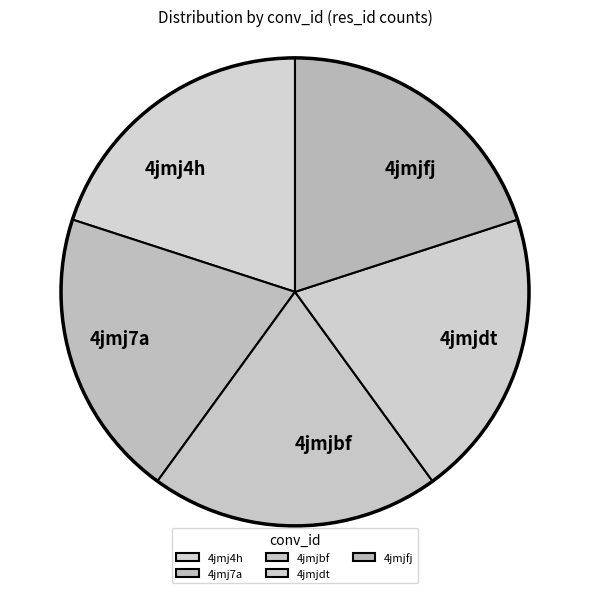

Is there a majority slice in this chart?

No